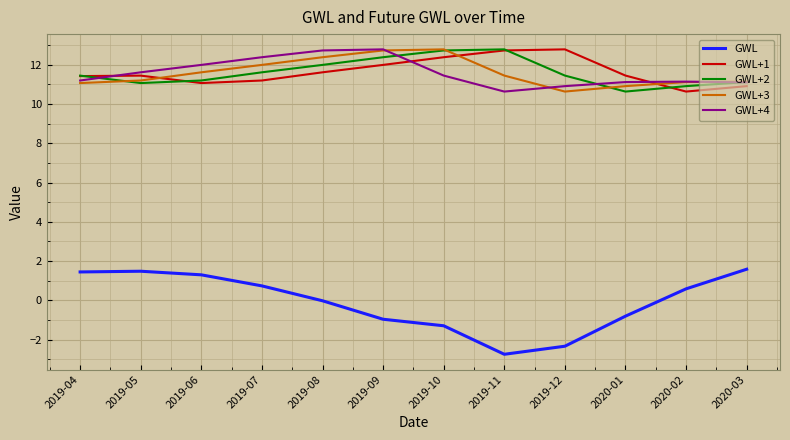

What position from the left is 2019-11?

8